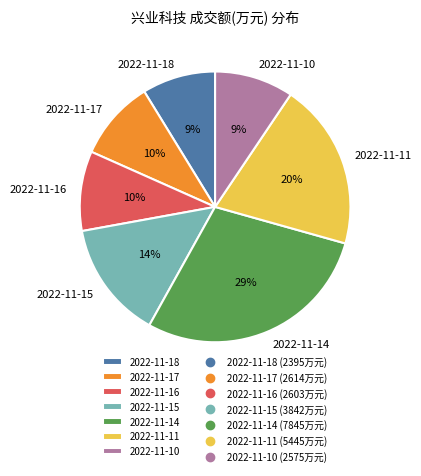

What is the largest slice in the pie chart?

2022-11-14